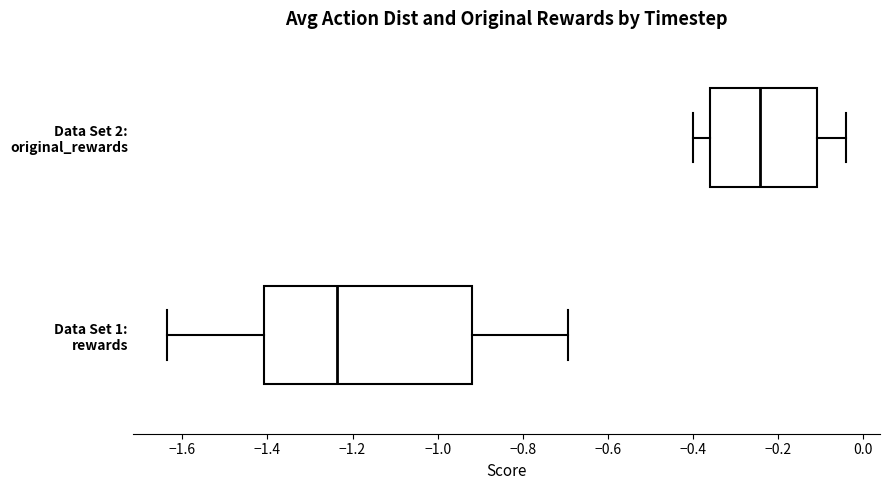

Which box's median line is the furthest to the right?

Data Set 2: original_rewards